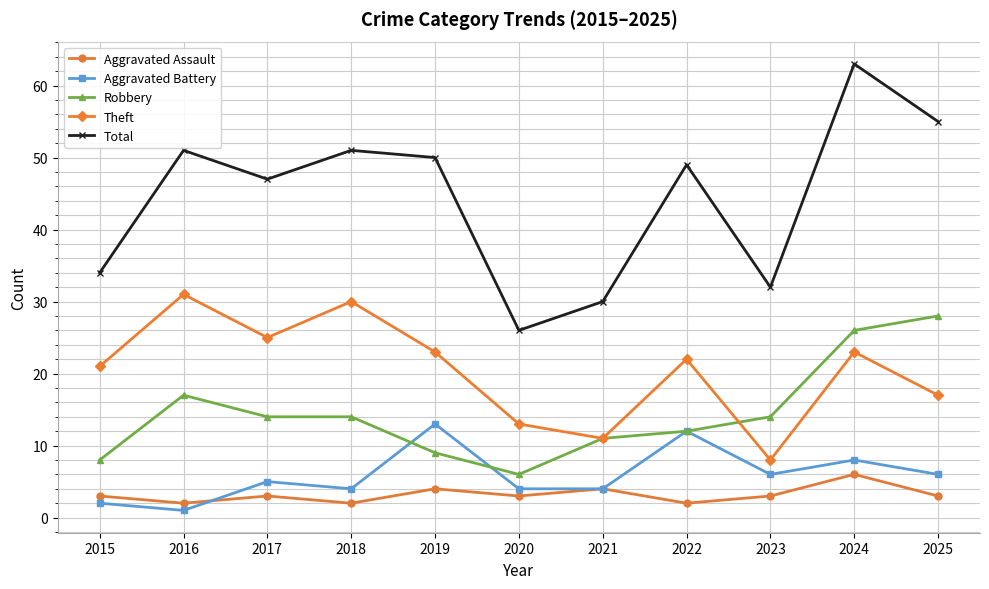

What is the approximate value of Theft at 2022, to the nearest 10?

20